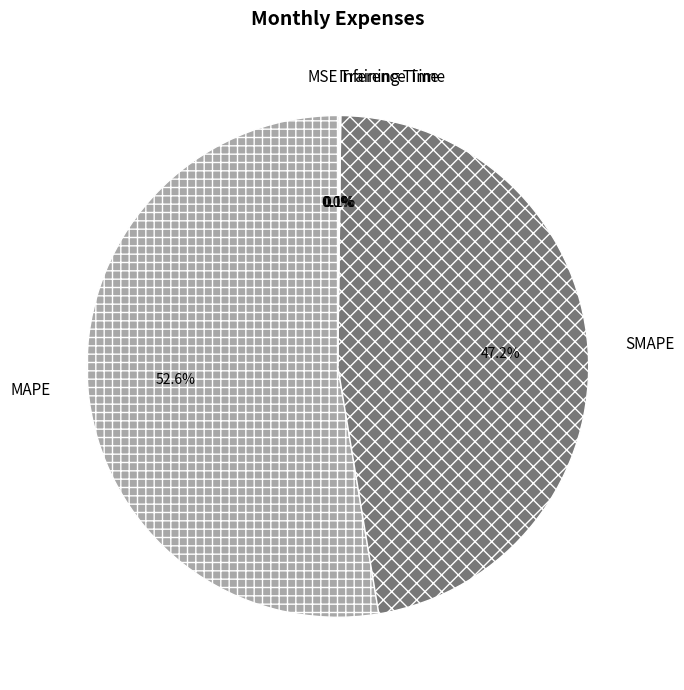

How much of the chart is everything except MAPE?

47.4%